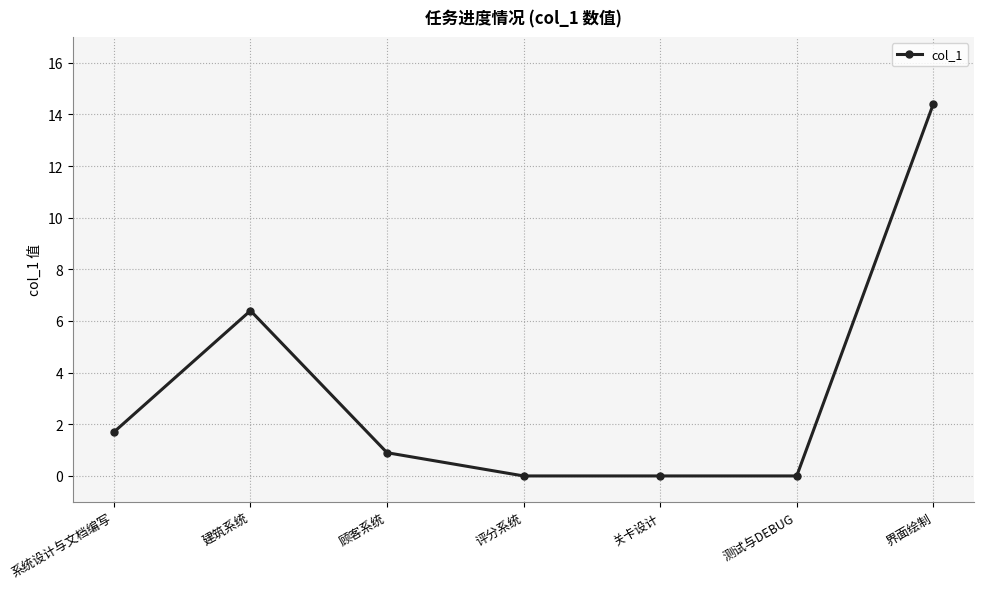

The chart shows a value of 6.4 at 建筑系统. True or false?

True